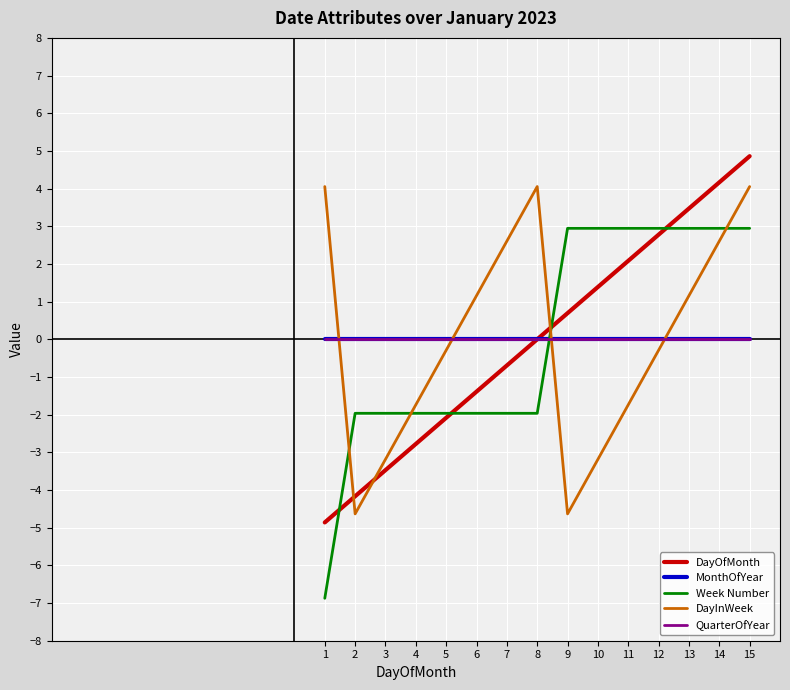

Which series has the largest total across all categories?

Week Number